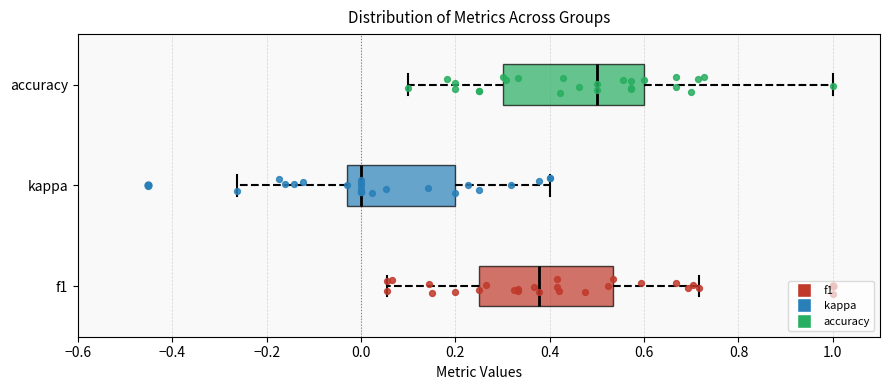

Where is the right edge of the box for kappa on the x-axis? The values are not printed on the chart, so give them approximately, as read against the axis.

0.20